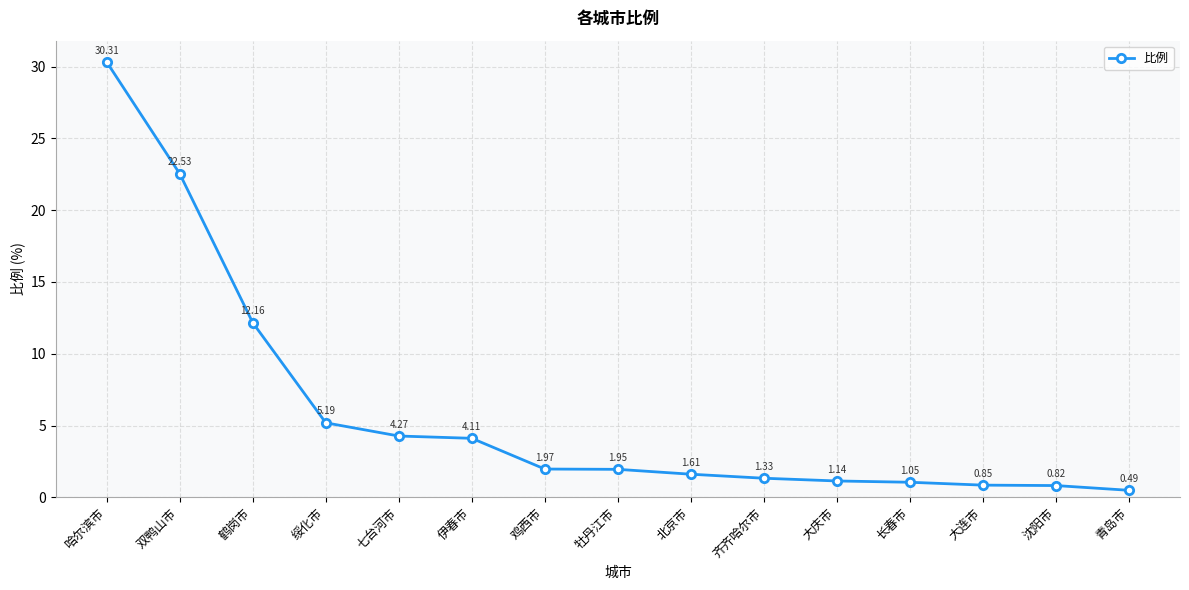

Is it true that the value at 哈尔滨市 is 30.3?

True